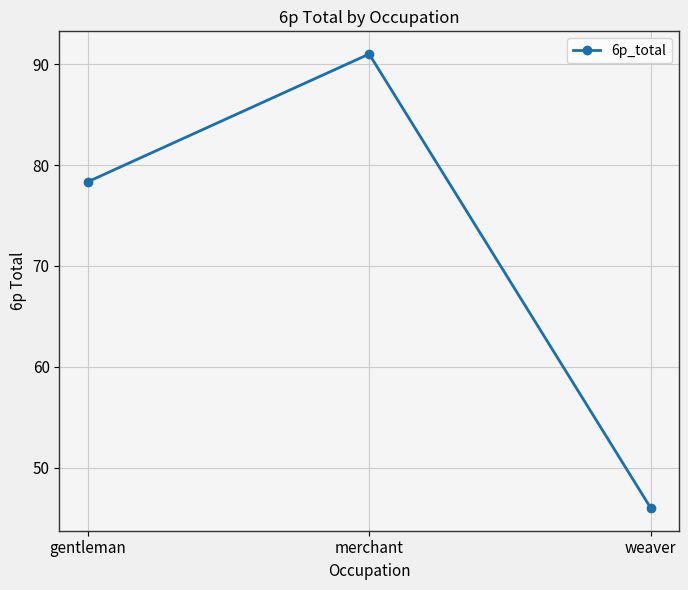

List the labels in order of value, smallest first.

weaver, gentleman, merchant